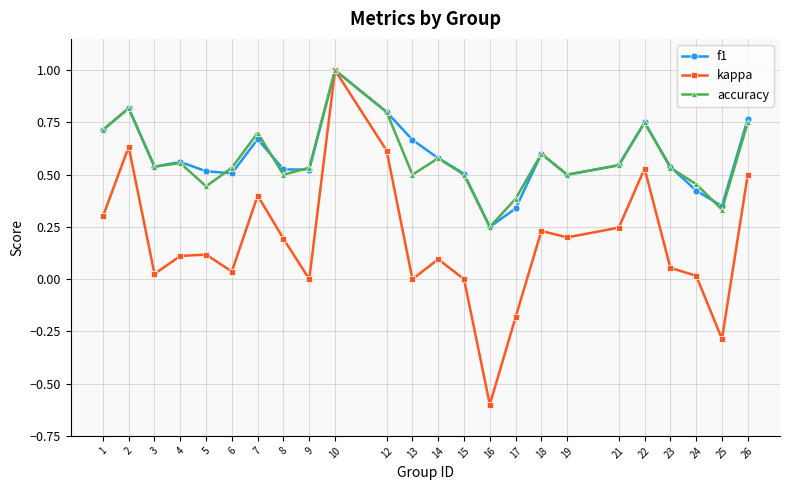

Is the value of accuracy at 26 greater than the value of kappa at 1?

Yes